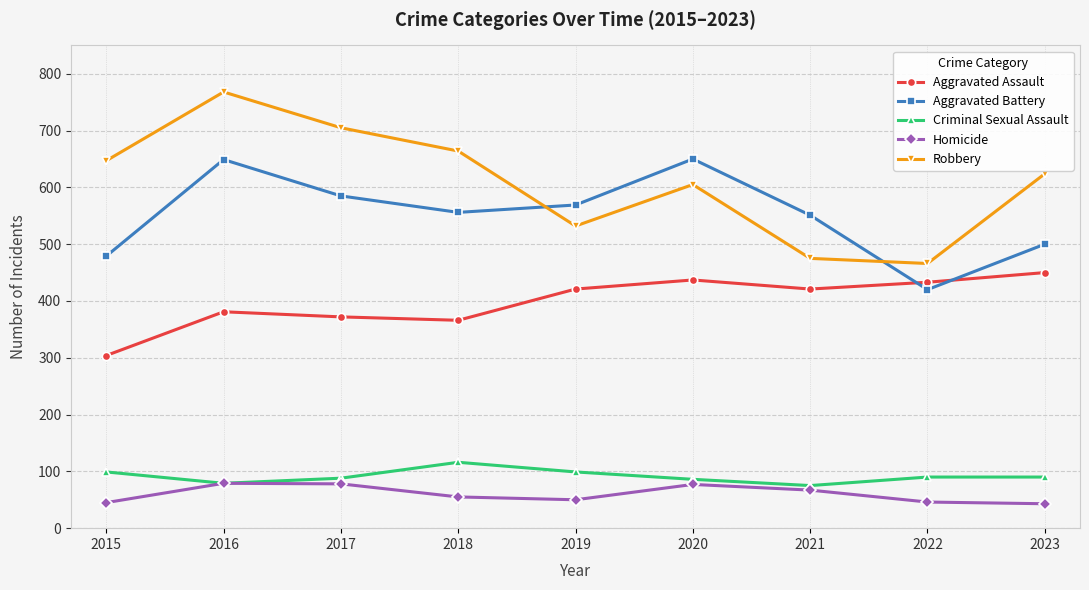

Rank the series at 2015 from lowest to highest value.

Homicide, Criminal Sexual Assault, Aggravated Assault, Aggravated Battery, Robbery